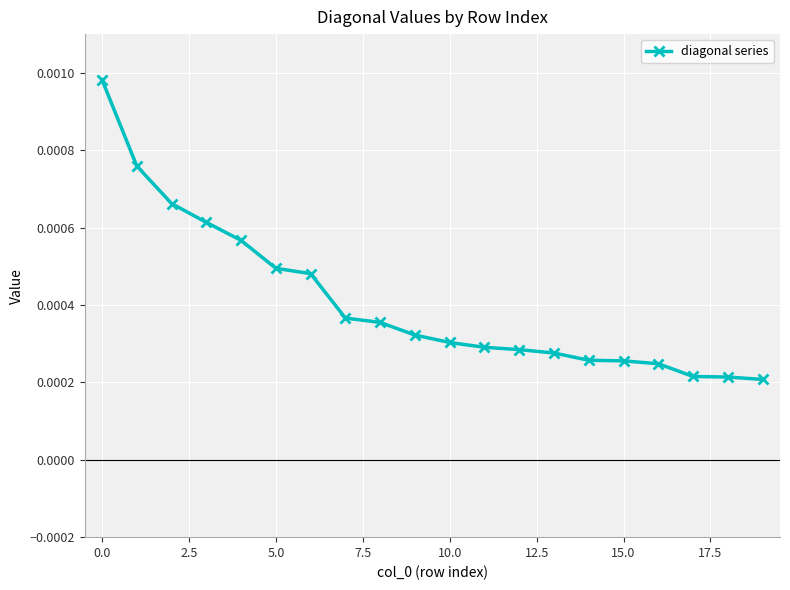

How many values are between 0 and 1?

20